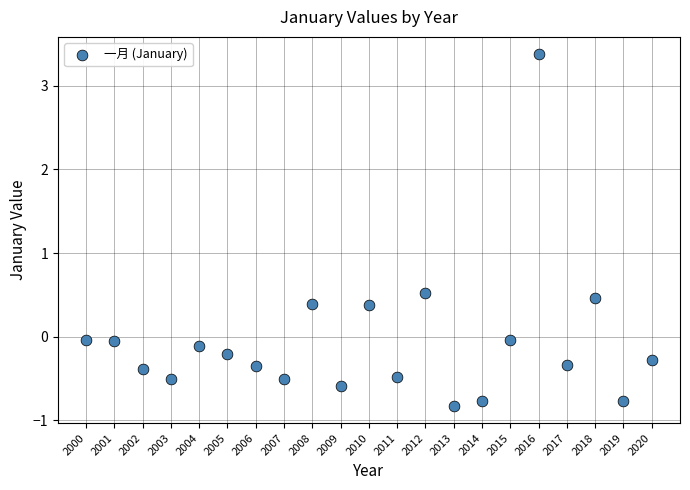

What Y value in the scatter plot is closest to 1?

0.5